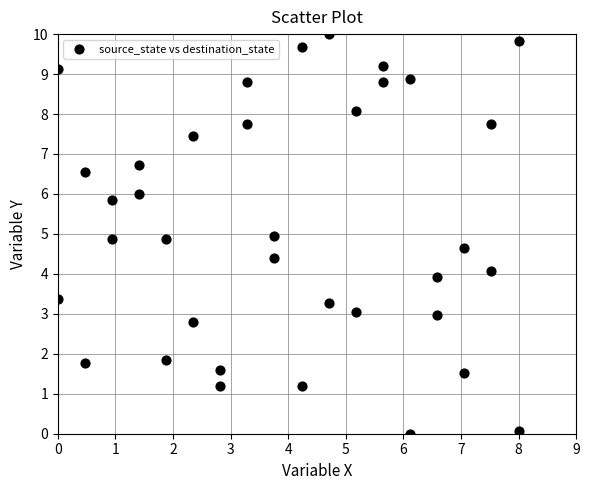

What is the range of X values (max minus min)?

8.0